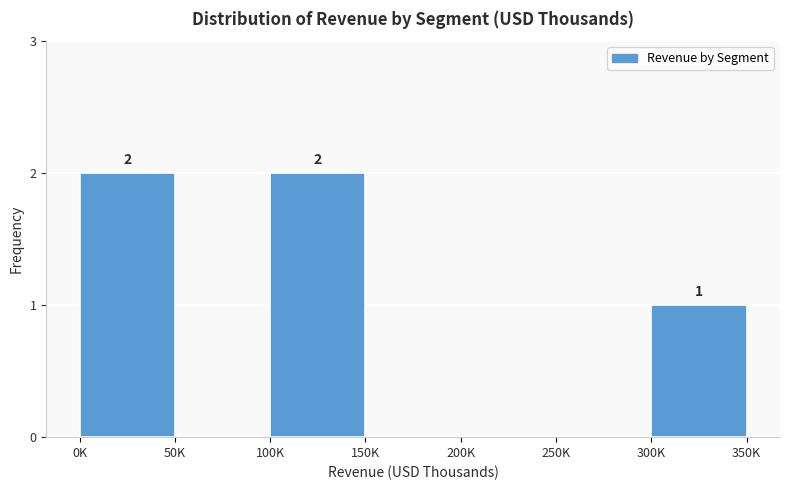

Reading left to right, what are all the values shown in this chart?

0K=2	50K=0	100K=2	150K=0	200K=0	250K=0	300K=1